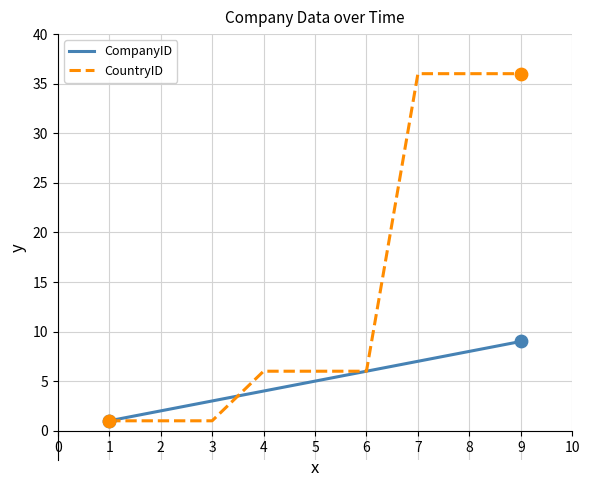

At which category is the sum across all series the highest?

9